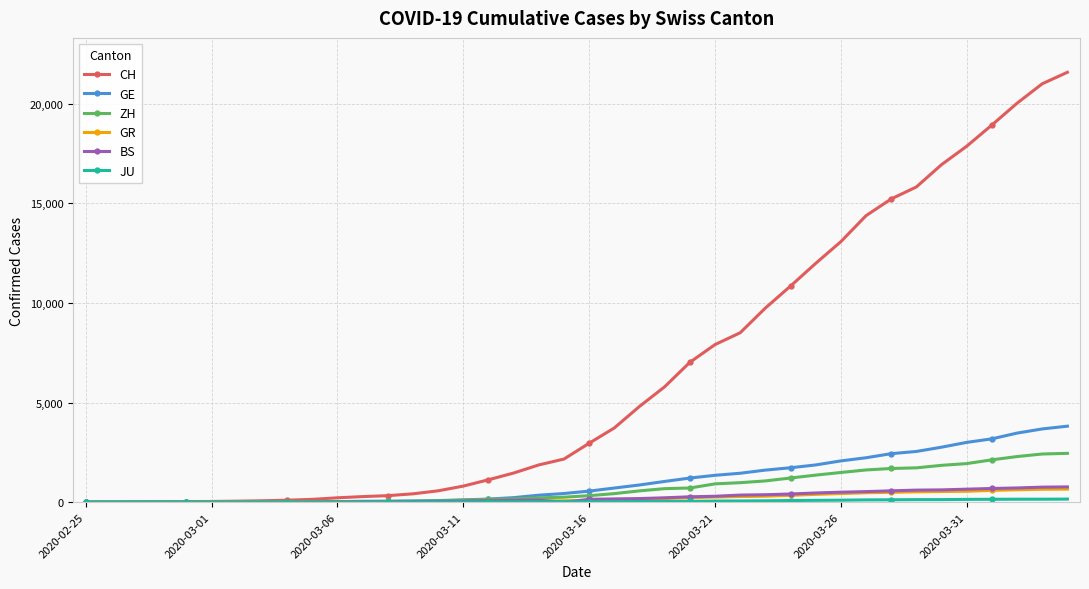

Which series has the largest total across all categories?

CH